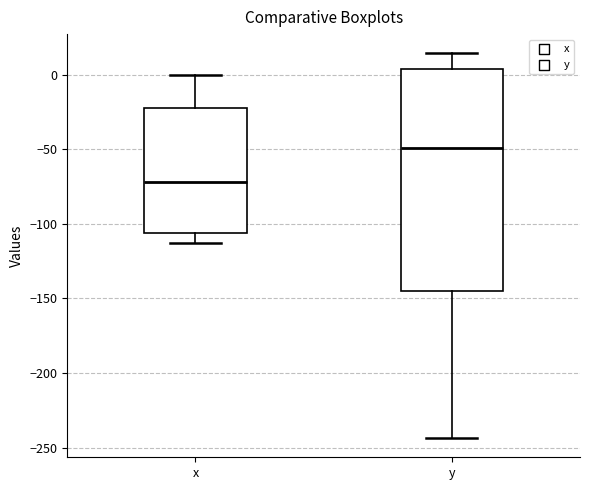

Where does the lower whisker of the box for y end on the y-axis? The values are not printed on the chart, so give them approximately, as read against the axis.

-245